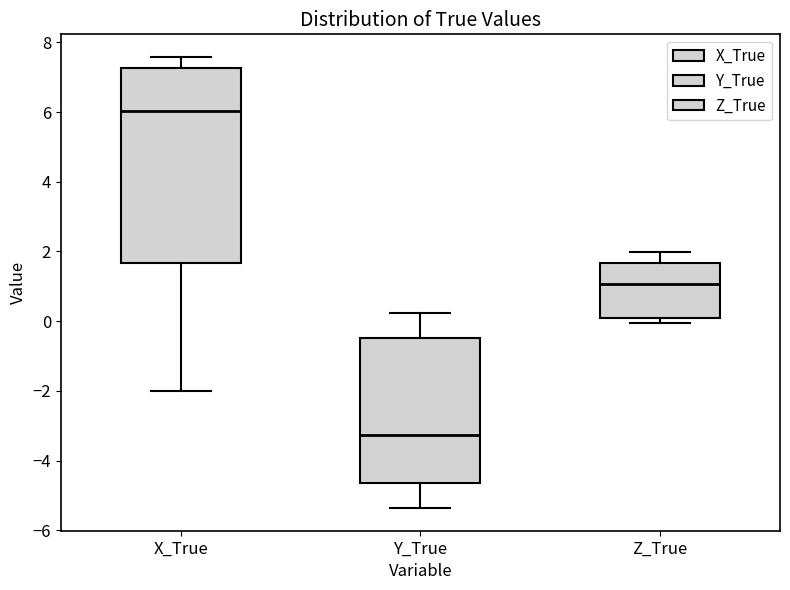

Where does the median line of the box for X_True sit on the y-axis? The values are not printed on the chart, so give them approximately, as read against the axis.

6.0